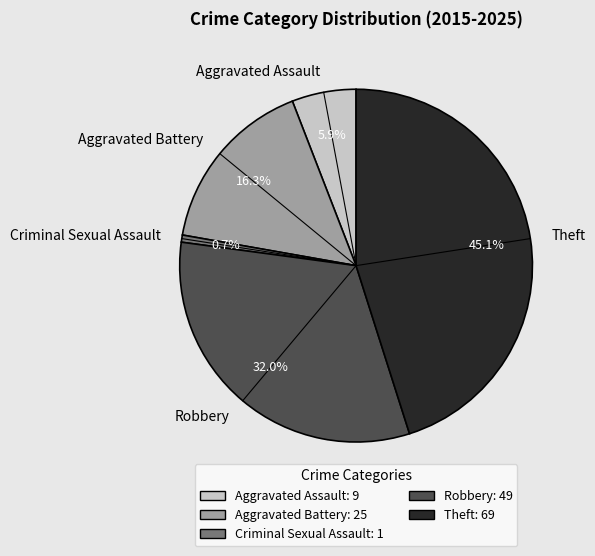

What percentage is NOT represented by Theft?

54.9%